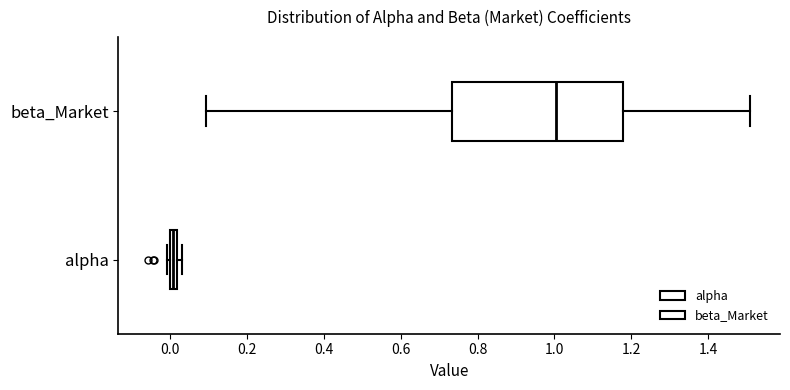

Which box is the widest, from its left edge to its right edge?

beta_Market